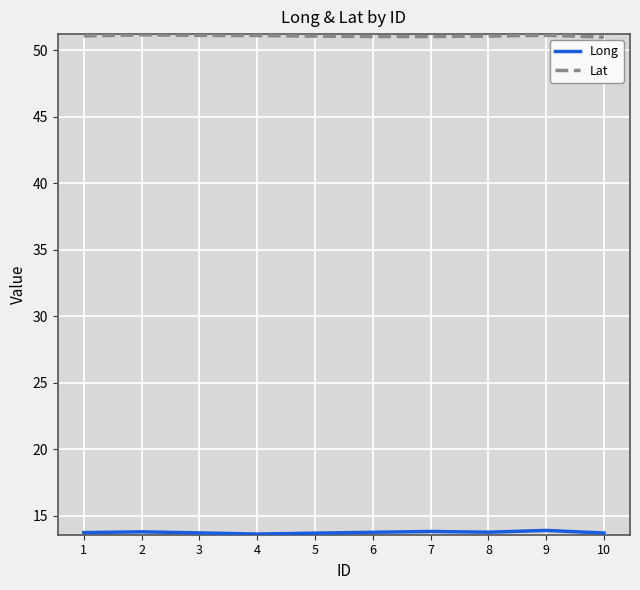

True or false: Lat has a value of 51.1 at 9.

True